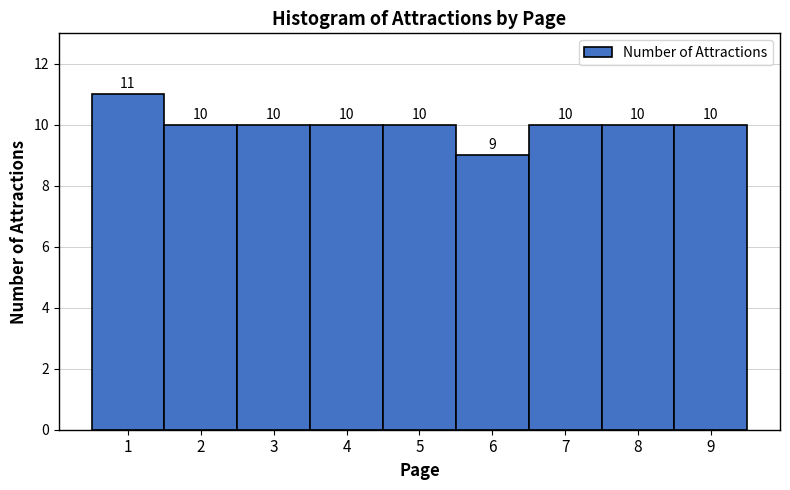

Which range on the x-axis has the tallest bar?

0.5 to 1.5